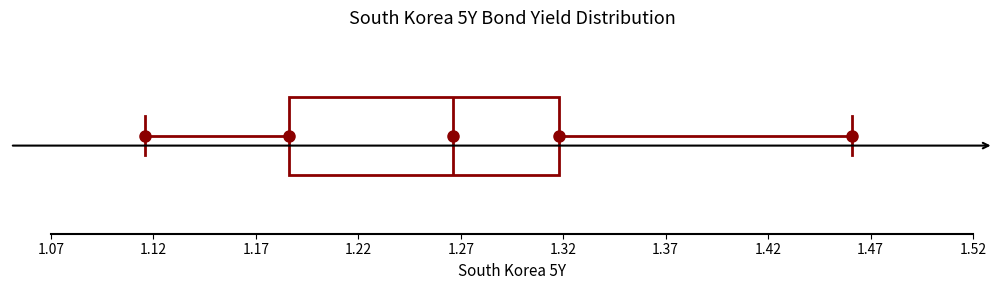

Read this box plot against the x-axis: the position of the median line, the range covered by the box, and the ends of both whiskers. The values are not printed on the chart, so give them approximately, as read against the axis.

median 1.265, box 1.185 to 1.320, whiskers 1.115 to 1.460